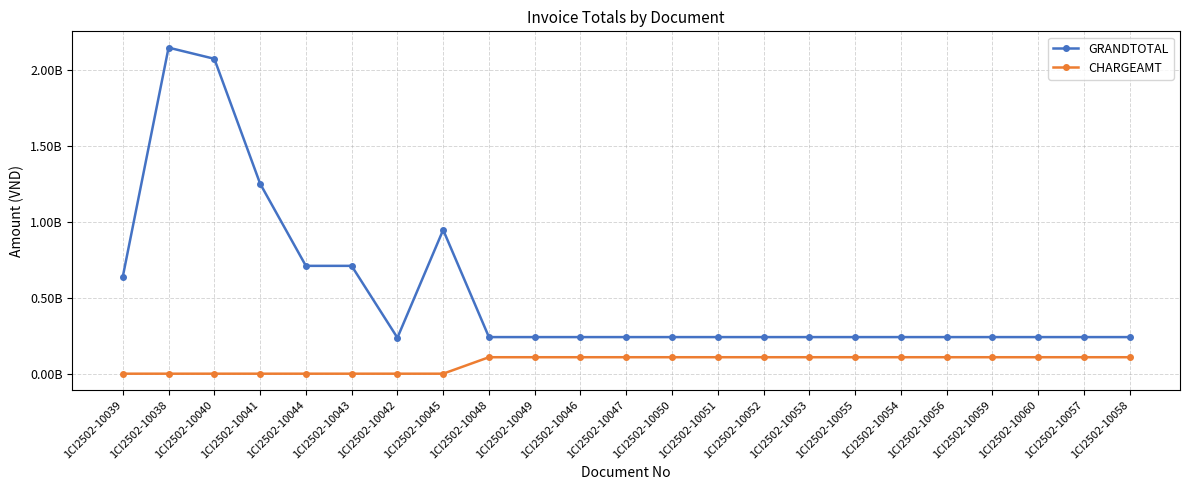

What is the difference between the second highest and minimum values in the CHARGEAMT series?

108482120